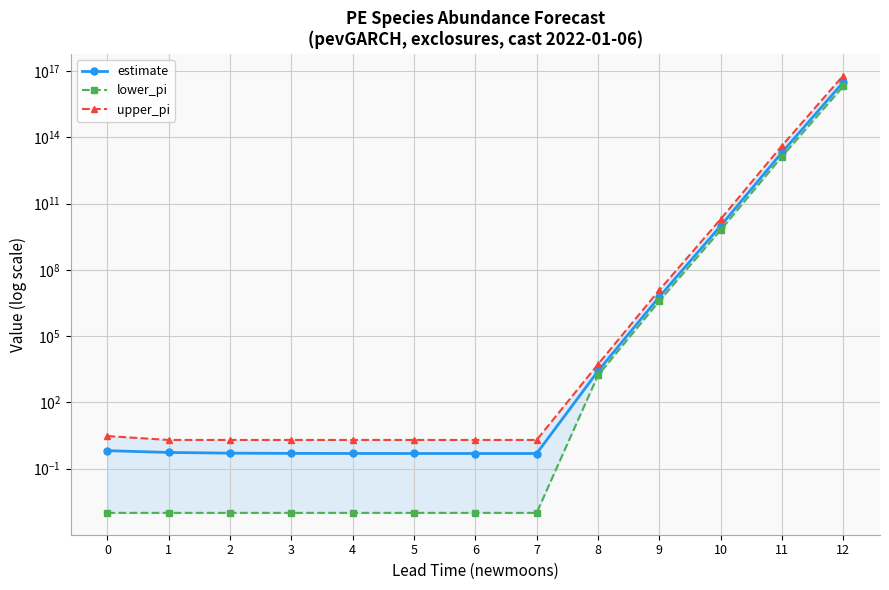

The value of estimate at 12 is 31552457793227500.0. True or false?

True